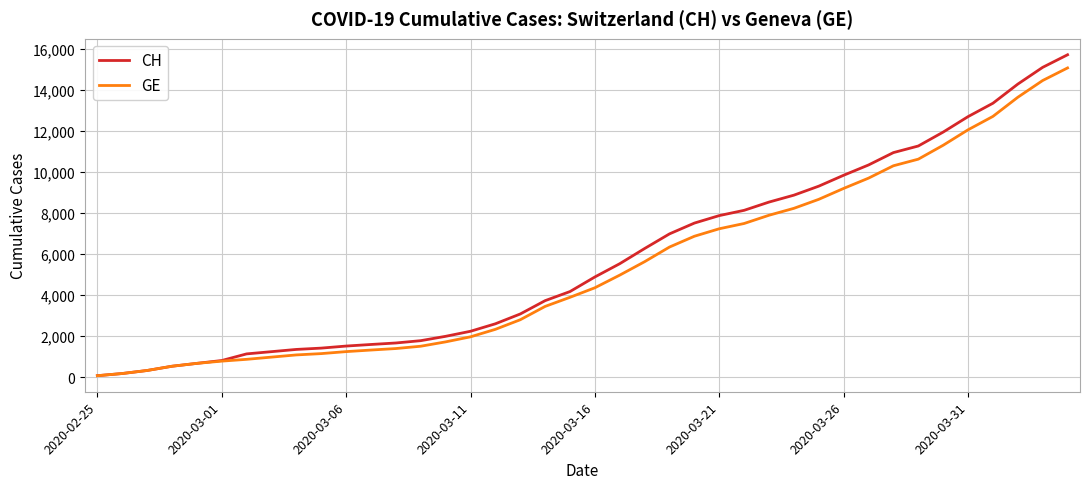

What is the maximum value for CH?

15719